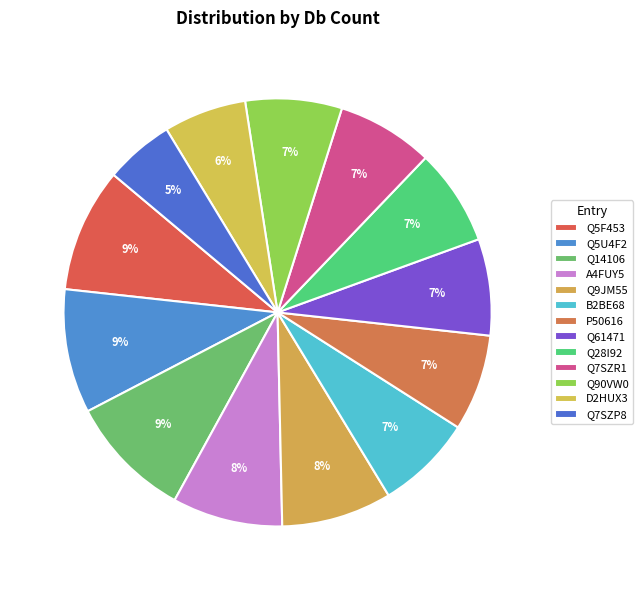

Is there any slice that represents more than half of the pie?

No